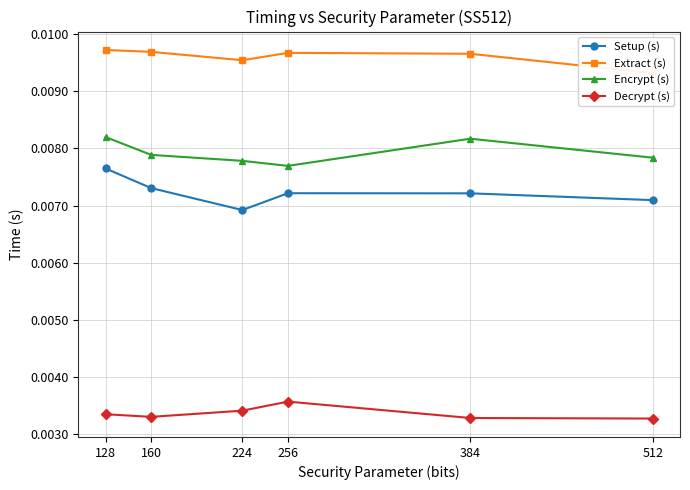

True or false: Setup (s) and Encrypt (s) cross at least once.

False